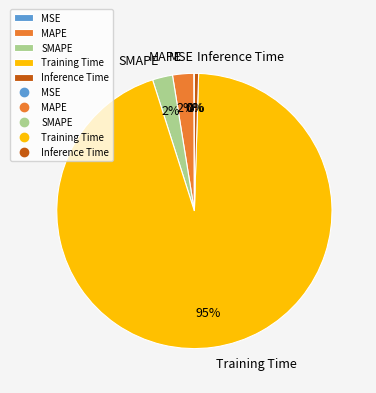

True or false: Inference Time accounts for 0% of the total.

True